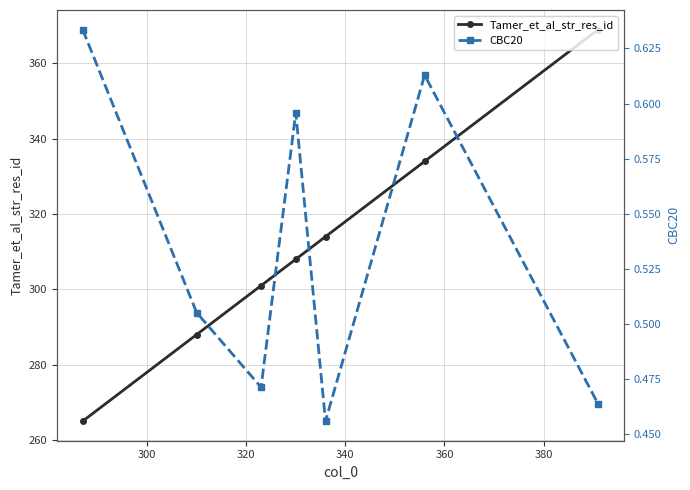

What is the value of the Tamer_et_al_str_res_id point at the 1st from the left?

265